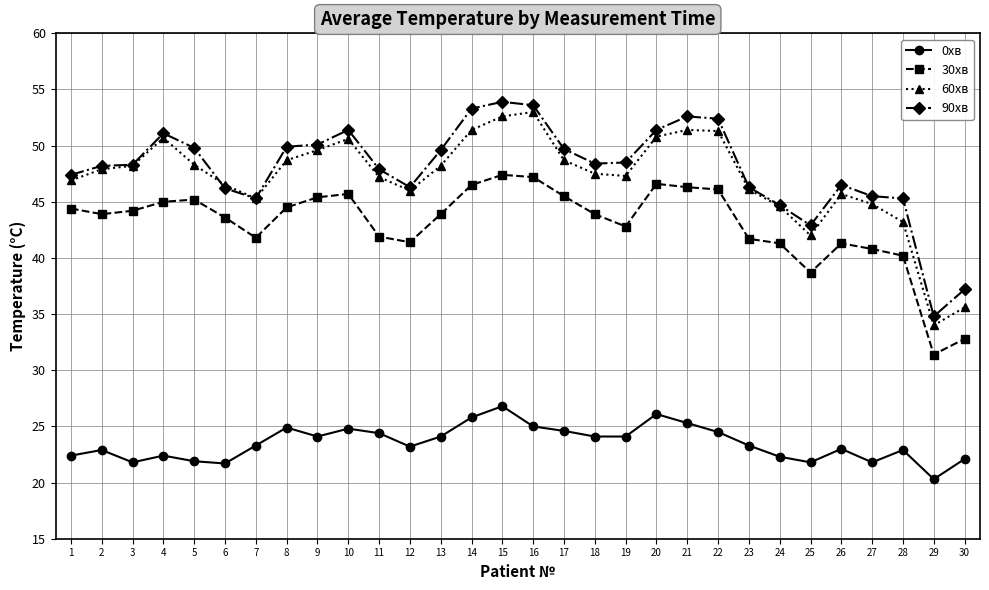

What is the difference between the maximum and minimum values in the 30хв series?

16.0